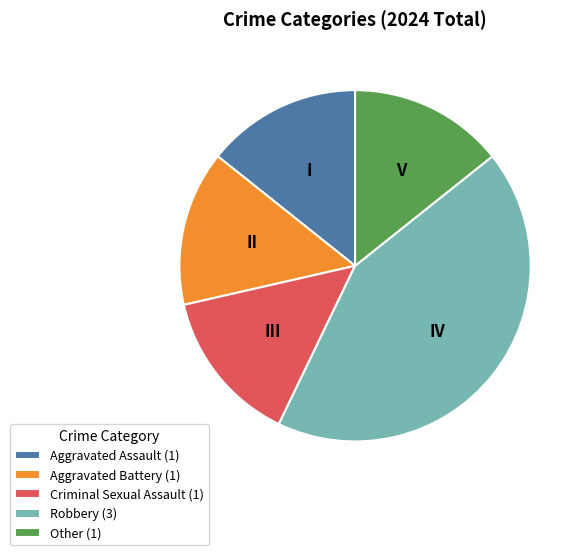

Does Criminal Sexual Assault represent more than half of the total?

No